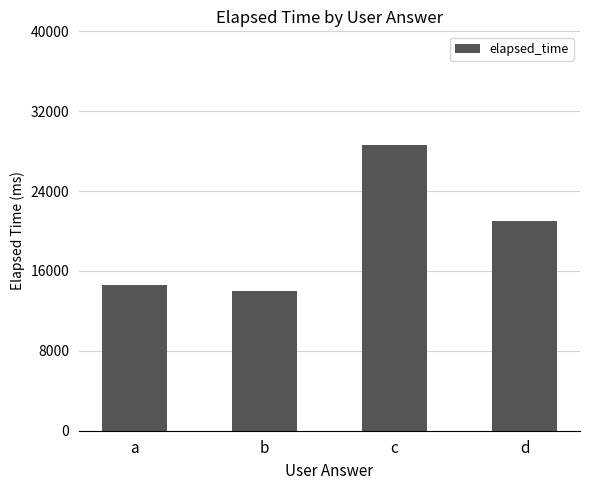

True or false: the data shows 8916 at d.

False